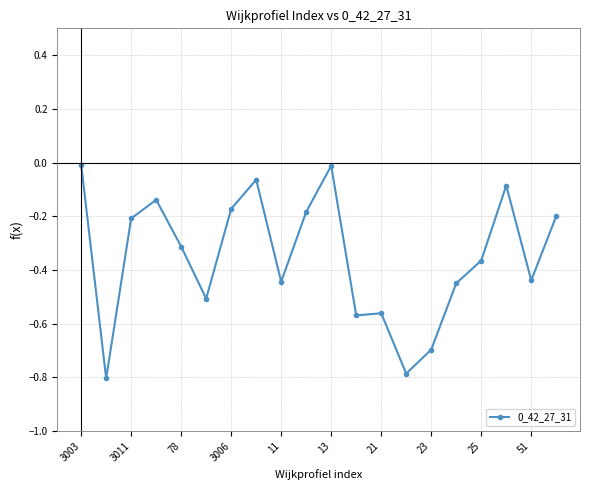

True or false: there are more than 2 points higher than both neighbors.

True